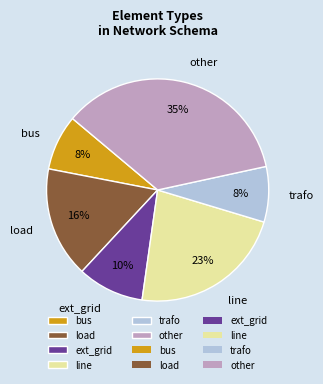

To the nearest percent, what is the combined percentage of line and load?

39%